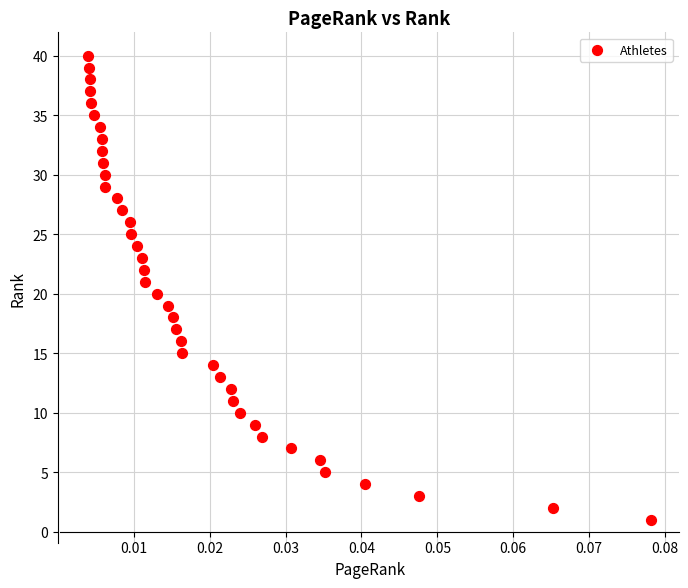

What is the range of Y values (max minus min)?

39